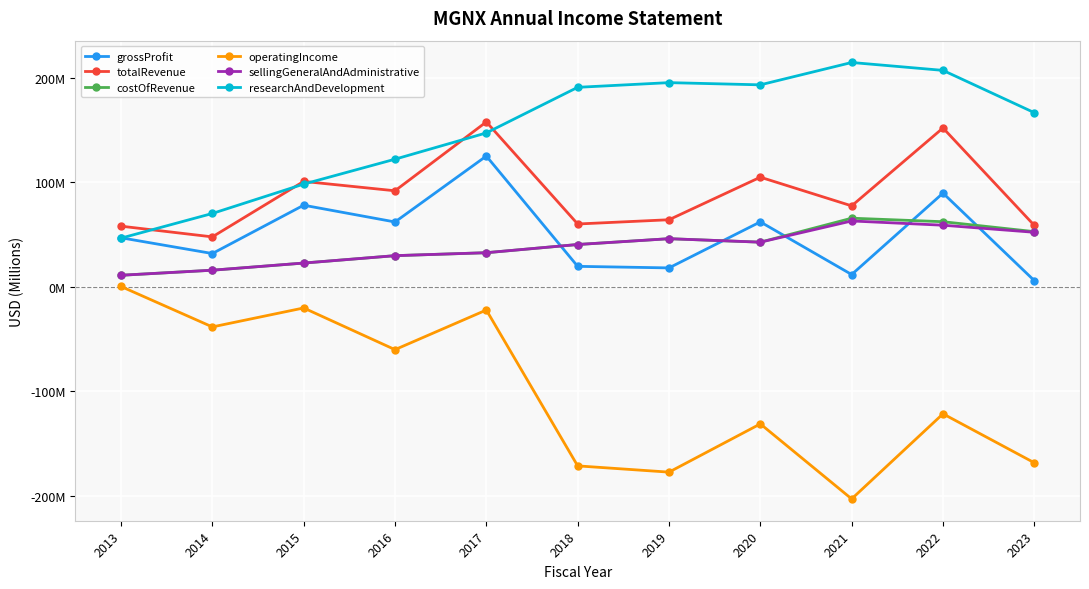

Read the costOfRevenue value at 2016.

29831000